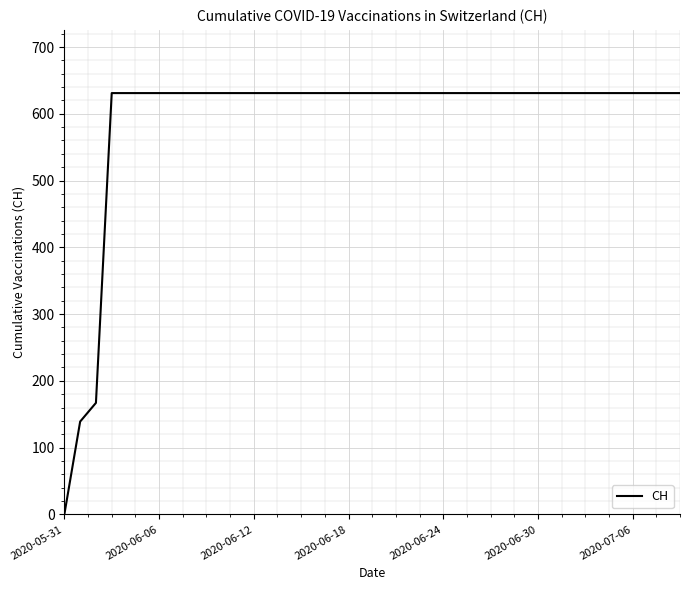

Reading left to right, extract all data points from this chart.

0	139	167	631	631	631	631	631	631	631	631	631	631	631	631	631	631	631	631	631	631	631	631	631	631	631	631	631	631	631	631	631	631	631	631	631	631	631	631	631